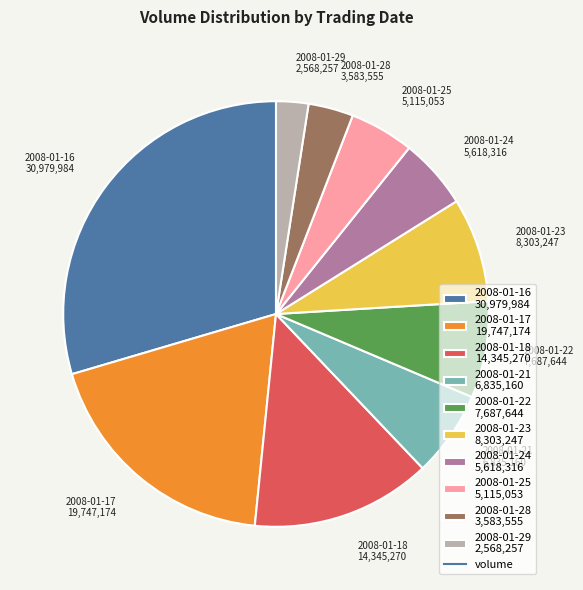

True or false: 2008-01-18 accounts for 14% of the total.

True